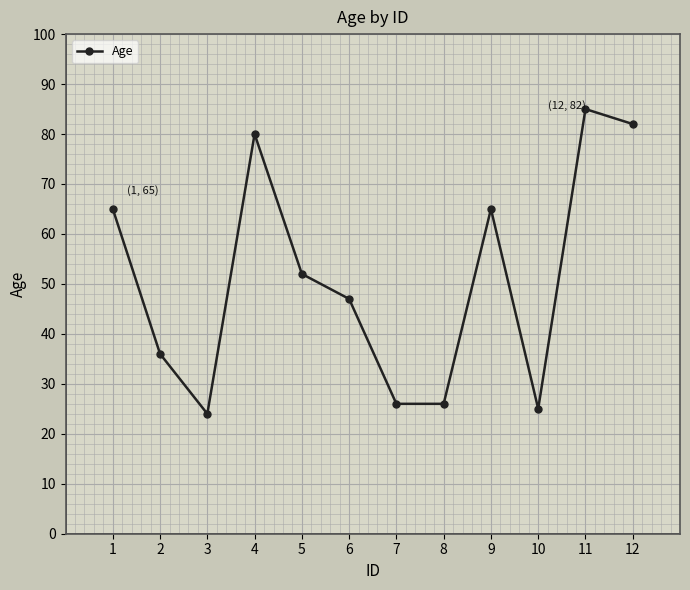

What is the sum of all values?

613